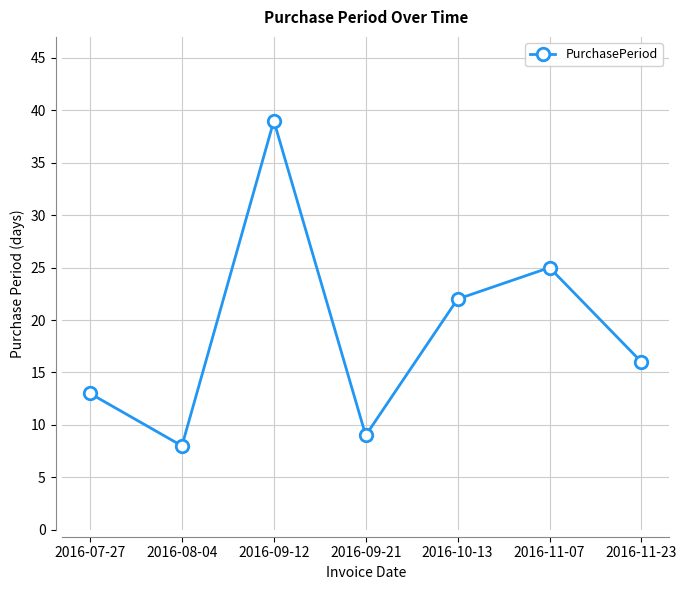

Where is the first local minimum?

2016-08-04